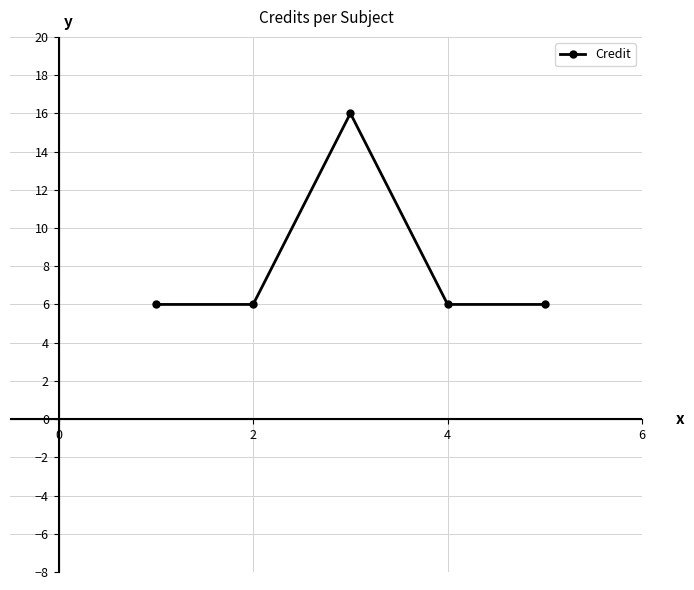

What is the value of the 5th point from the left?

6